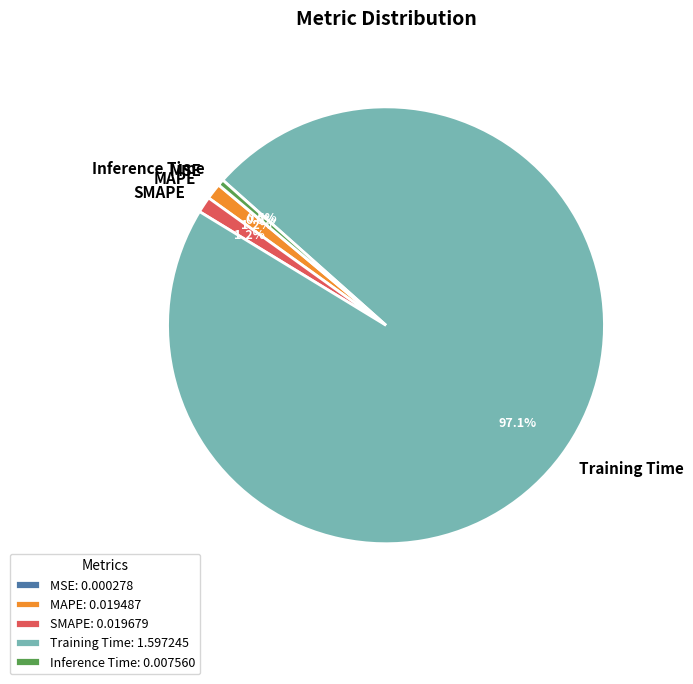

Which slice is the largest?

Training Time